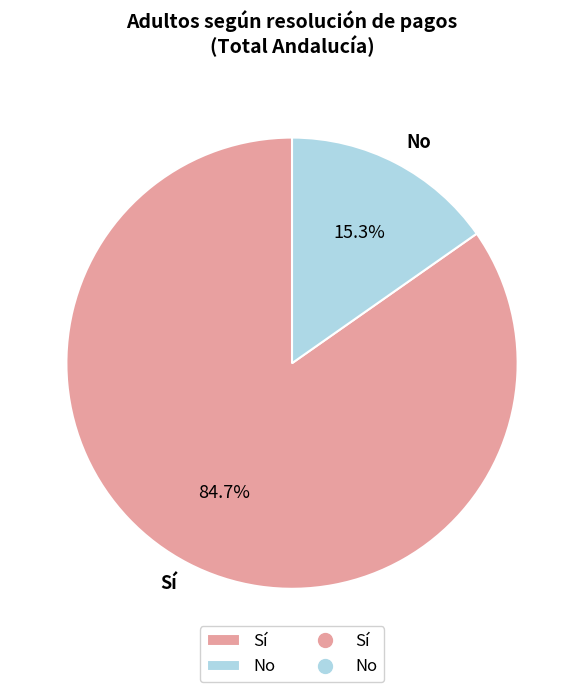

What percentage is the Sí slice, to the nearest percent?

85%